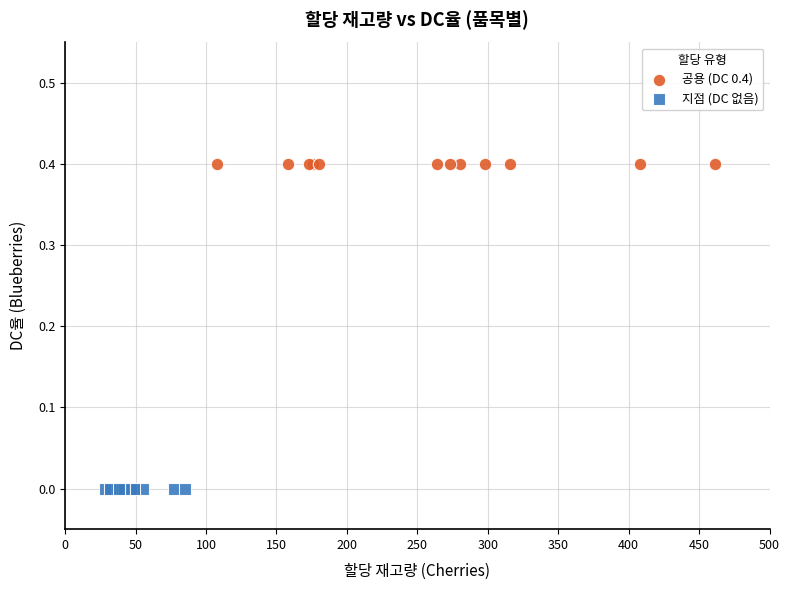

Which series contains the highest Y value?

공용 (DC 0.4)